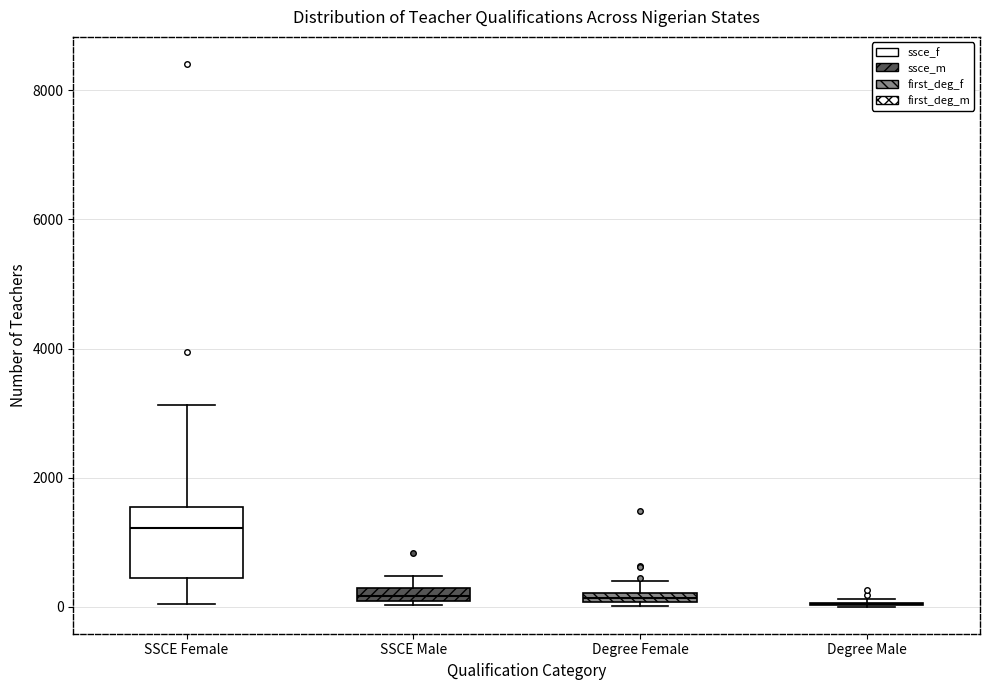

Where is the lower edge of the box for Degree Female on the y-axis? The values are not printed on the chart, so give them approximately, as read against the axis.

0